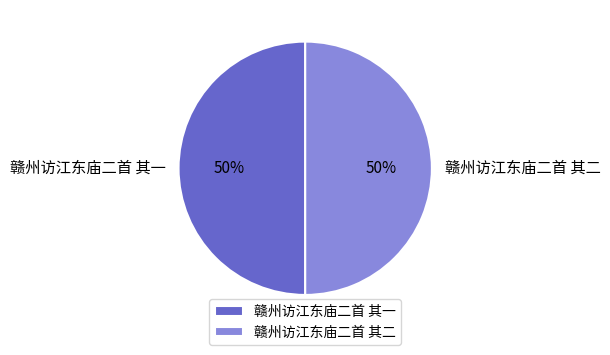

Do 赣州访江东庙二首 其二 and 赣州访江东庙二首 其一 together represent more than half of the pie?

Yes